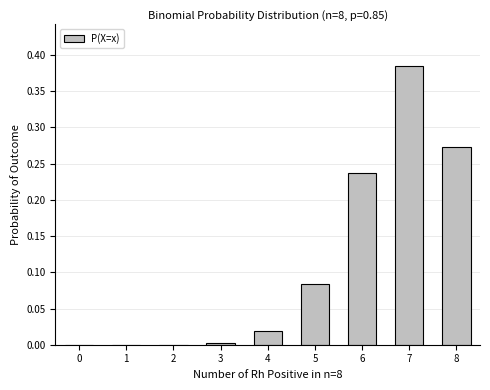

Is it true that the value at 2 is 0.0?

True